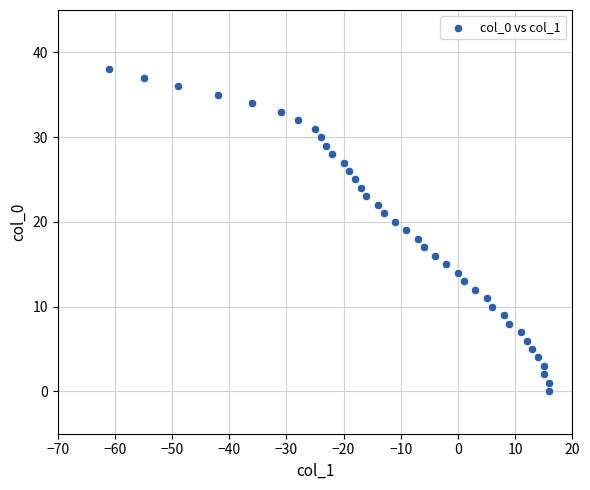

What is the range of Y values (max minus min)?

38